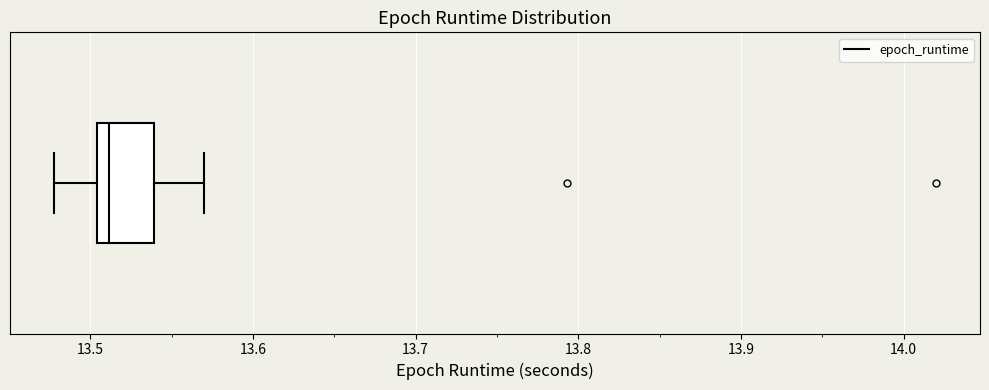

Transcribe this box plot: give where the median line is, the range the box spans, and where the two whiskers end, as read against the x-axis. The values are not printed on the chart, so give them approximately, as read against the axis.

median 13.51, box 13.50 to 13.54, whiskers 13.48 to 13.57